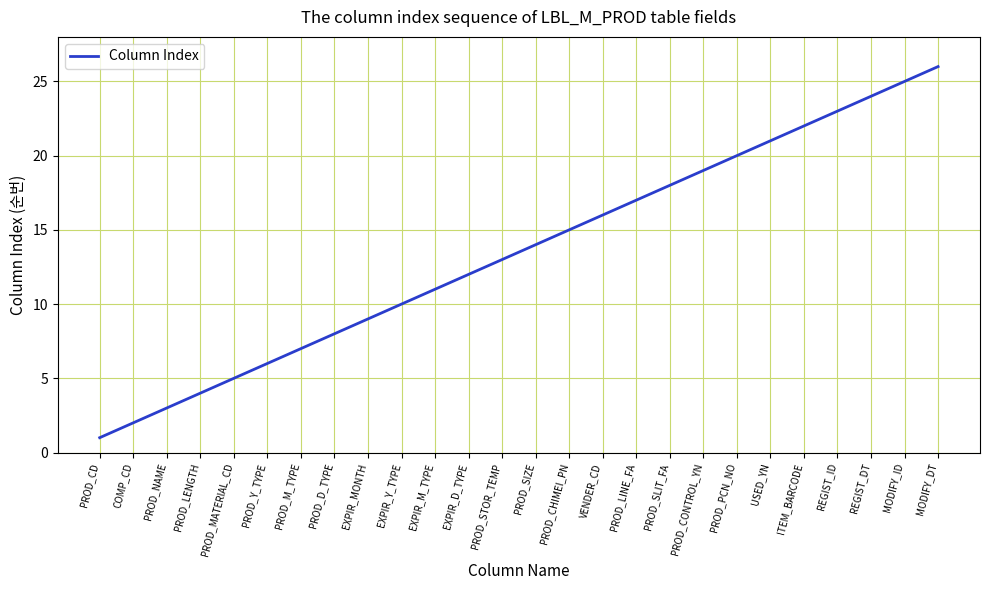

What position from the right is USED_YN?

6